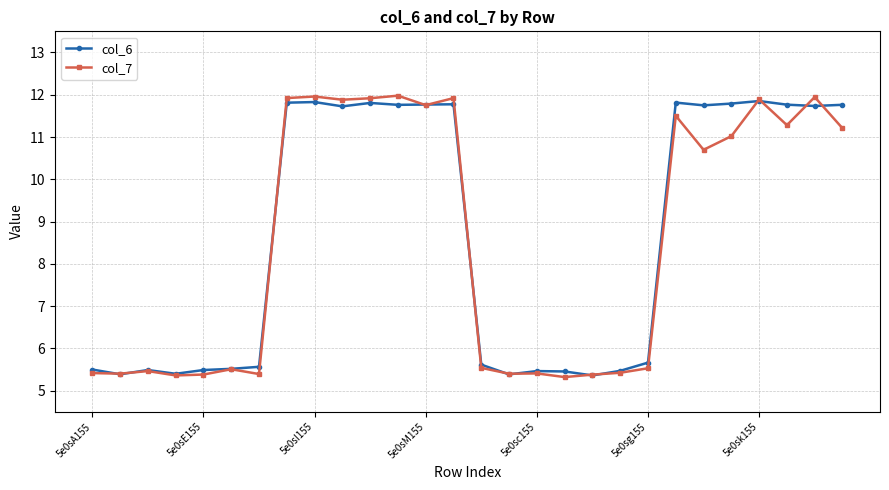

What is the minimum value for col_7?

5.3